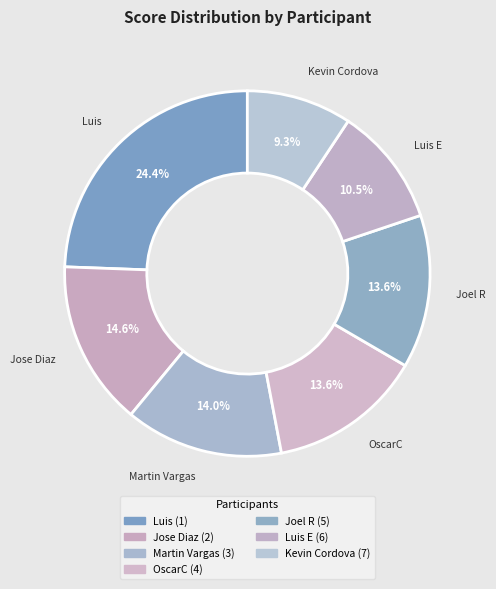

How many slices are in this pie chart?

7